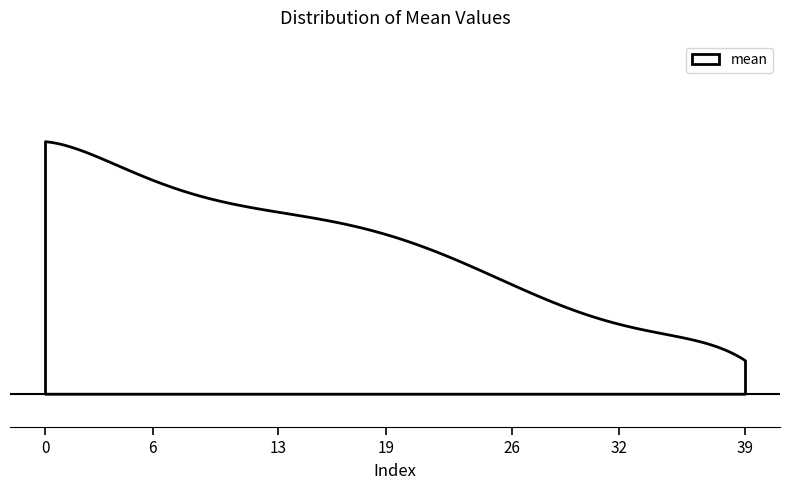

At which category does the chart reach its minimum across all series?

39